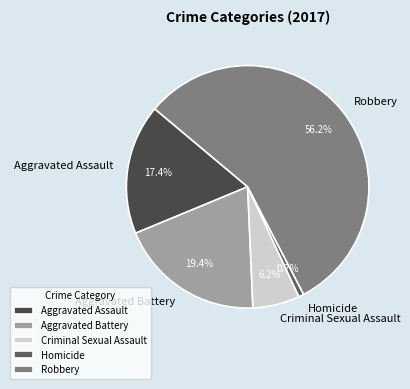

Rank the categories by value from highest to lowest.

Robbery, Aggravated Battery, Aggravated Assault, Criminal Sexual Assault, Homicide